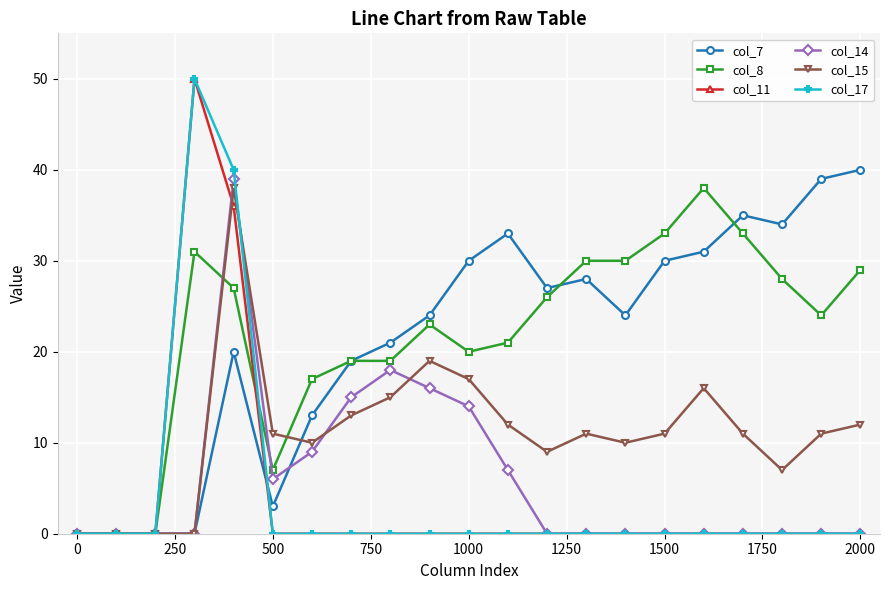

True or false: col_8 has more than 0 points higher than both neighbors.

True